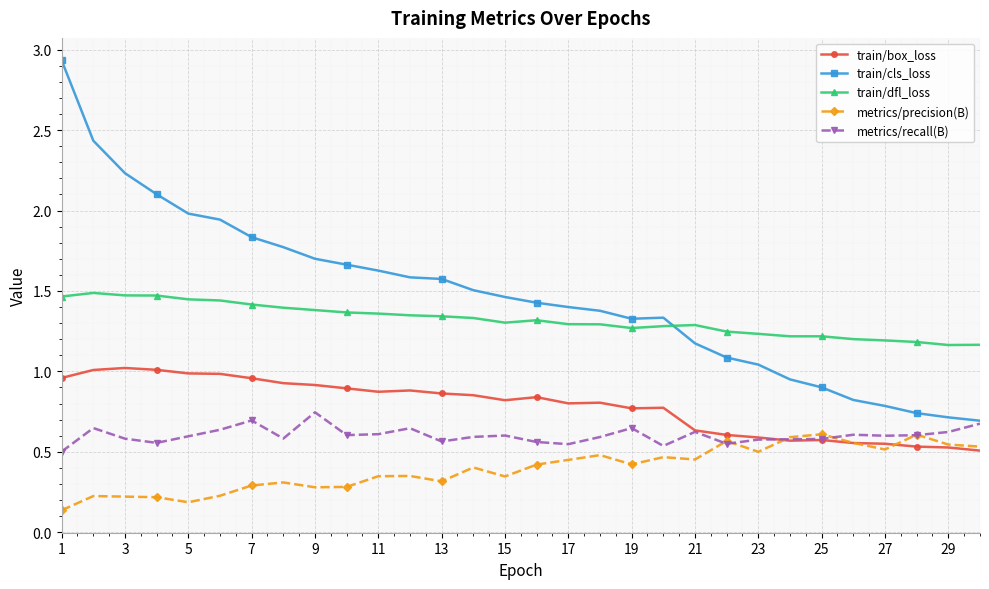

True or false: metrics/recall(B) and train/dfl_loss cross at least once.

False